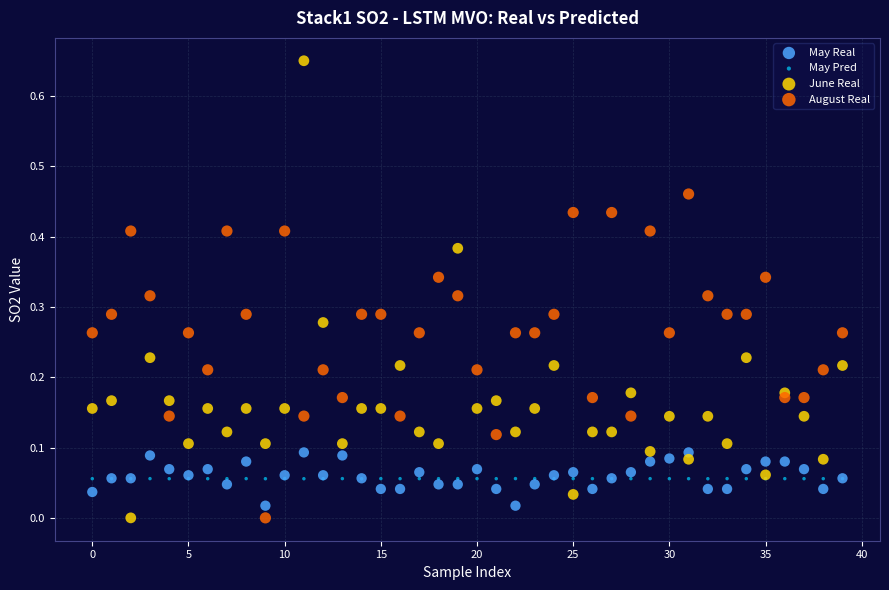

What are all the series names shown in the legend?

May Real, May Pred, June Real, August Real